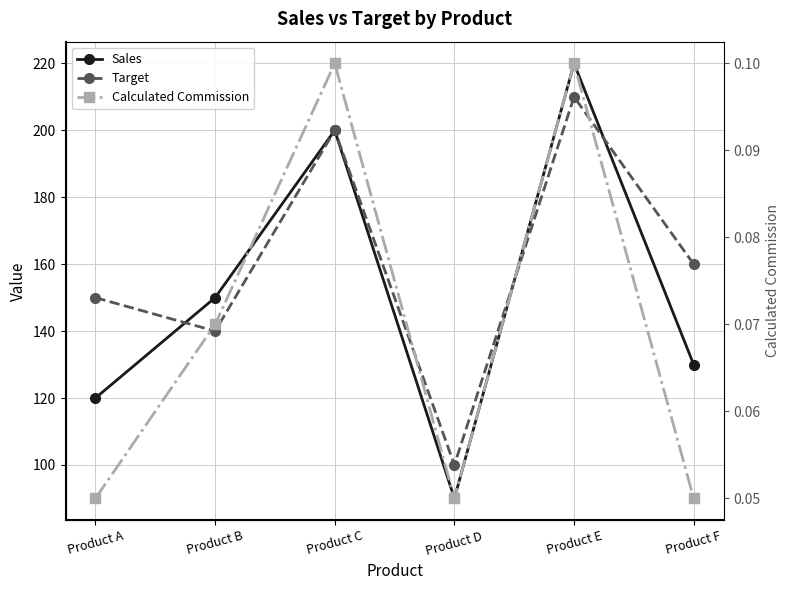

At which label does Target reach its minimum?

Product D